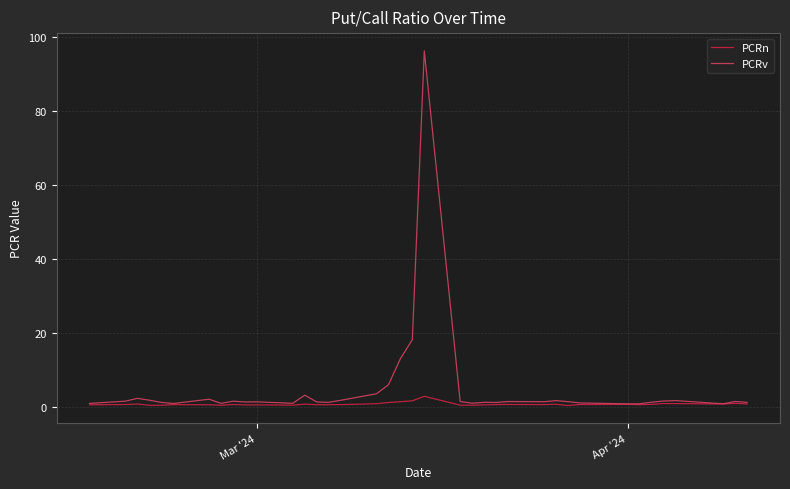

What is the highest value of the PCRn series?

2.9